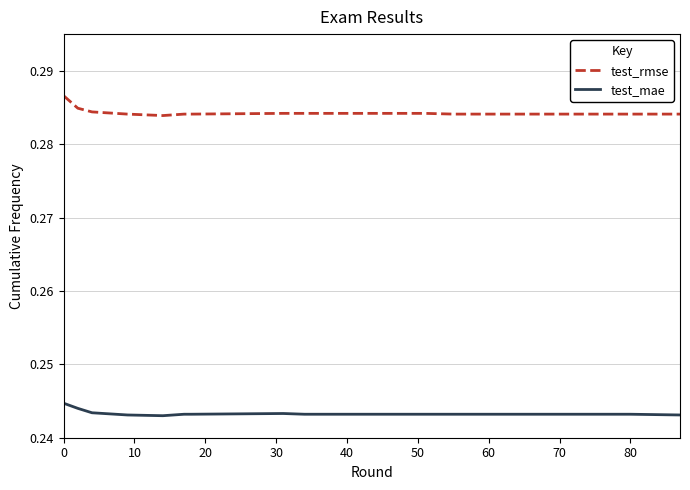

Rank the series by their average value, from lowest to highest.

test_mae, test_rmse